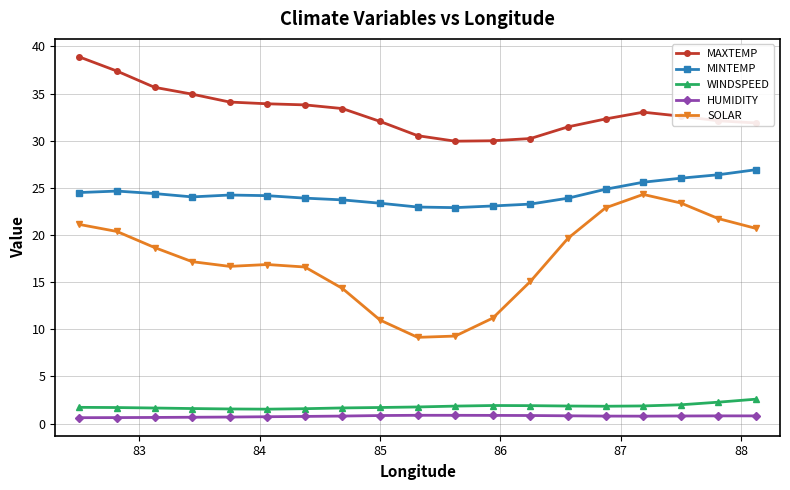

List the series in order of their peak value, highest first.

MAXTEMP, MINTEMP, SOLAR, WINDSPEED, HUMIDITY